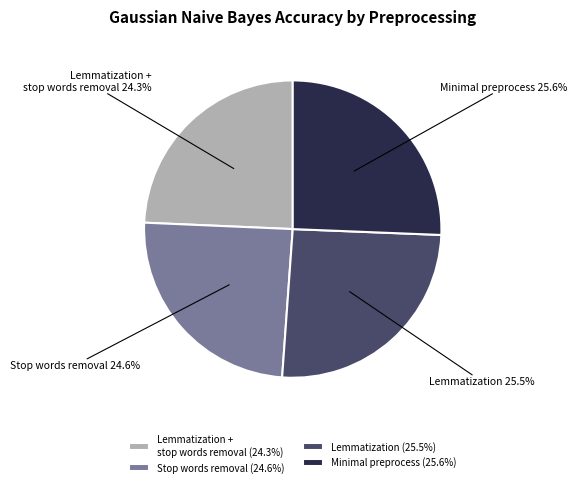

Does any single category account for the majority?

No